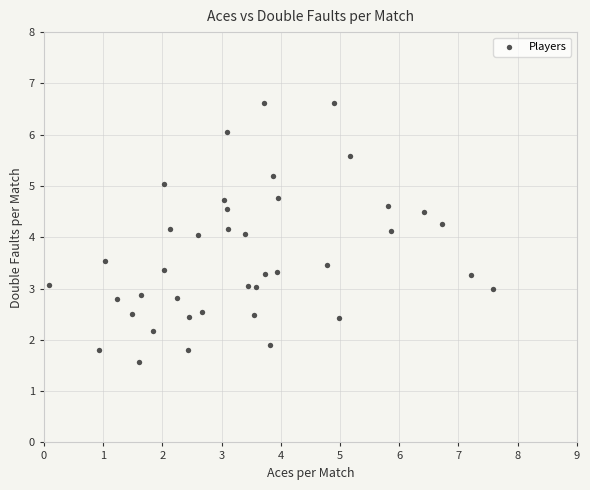

What is the range of X values (max minus min)?

7.5